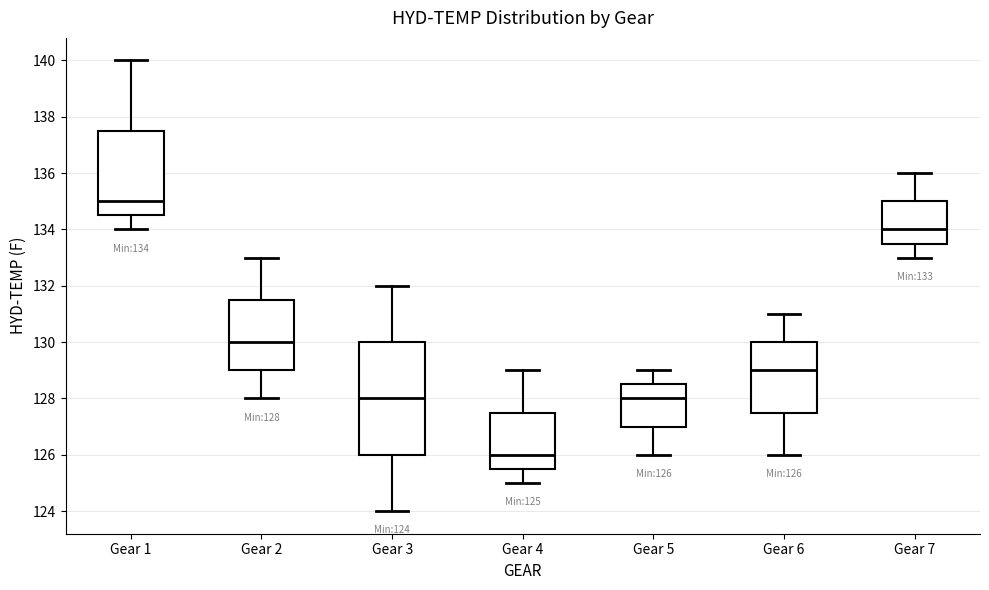

Which box's median line is the highest?

Gear 1